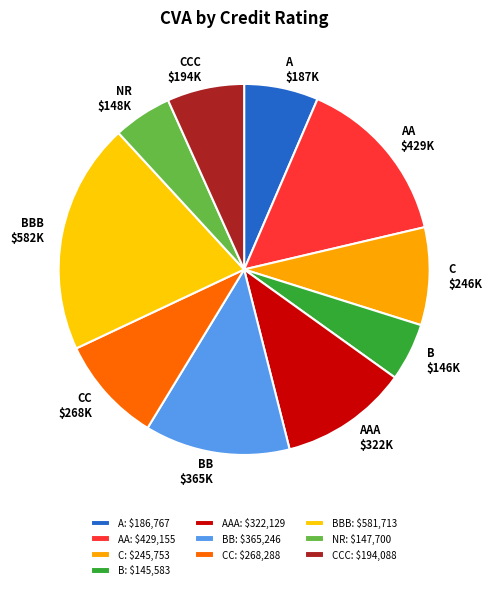

Does any single category account for the majority?

No